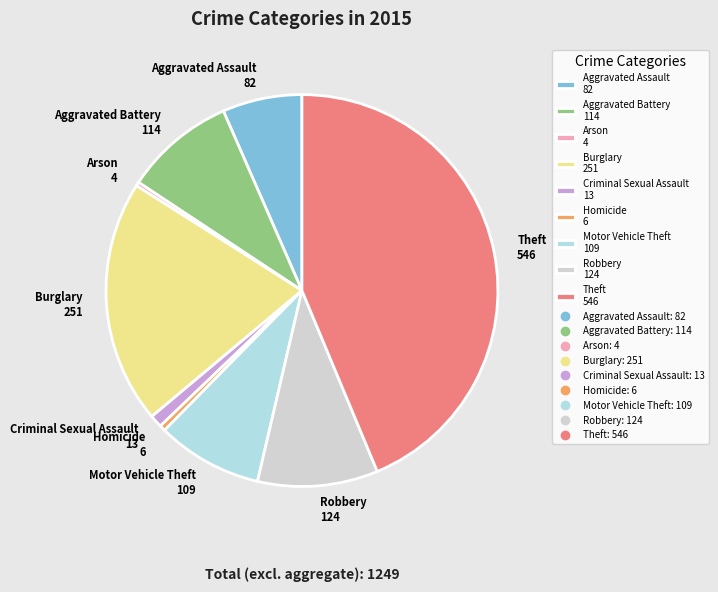

Is the sum of Theft 546 and Motor Vehicle Theft 109 greater than half?

Yes